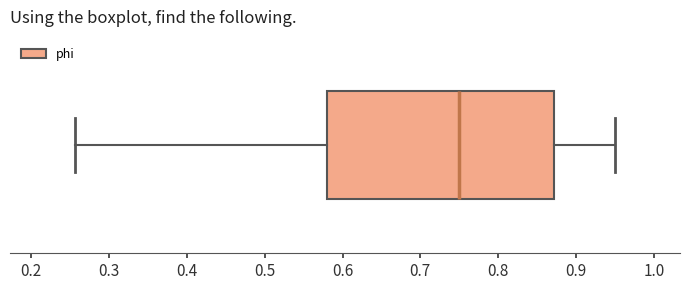

Where does the median line of the box sit on the x-axis? The values are not printed on the chart, so give them approximately, as read against the axis.

0.75